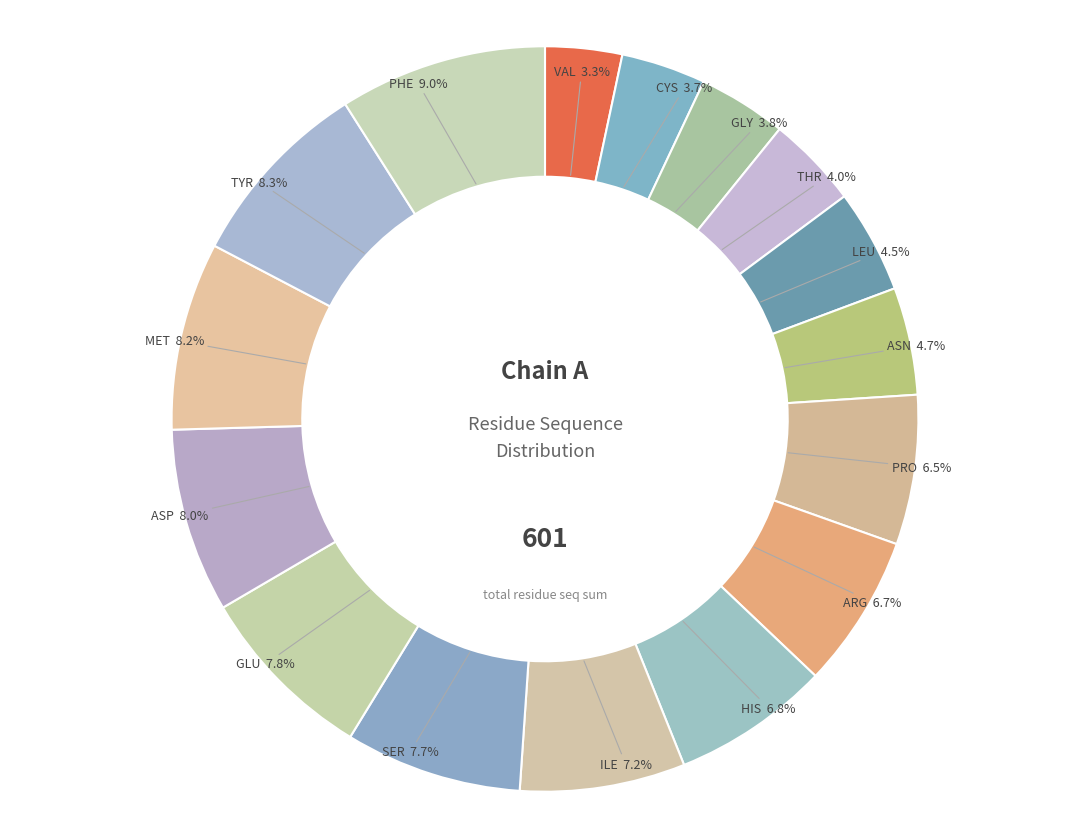

To the nearest percent, what portion does GLU represent?

8%